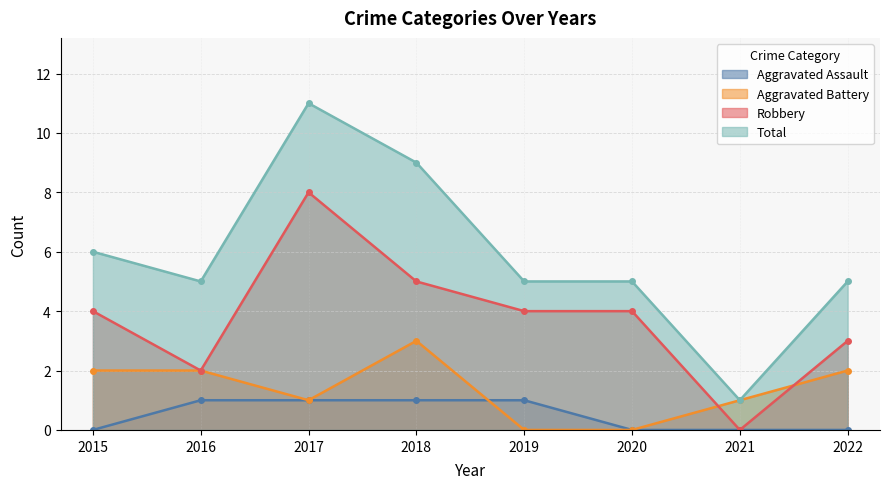

Reading left to right, list all the values displayed in this chart.

Aggravated Assault: 2015=0	2016=1	2017=1	2018=1	2019=1	2020=0	2021=0	2022=0
Aggravated Battery: 2015=2	2016=2	2017=1	2018=3	2019=0	2020=0	2021=1	2022=2
Robbery: 2015=4	2016=2	2017=8	2018=5	2019=4	2020=4	2021=0	2022=3
Total: 2015=6	2016=5	2017=11	2018=9	2019=5	2020=5	2021=1	2022=5